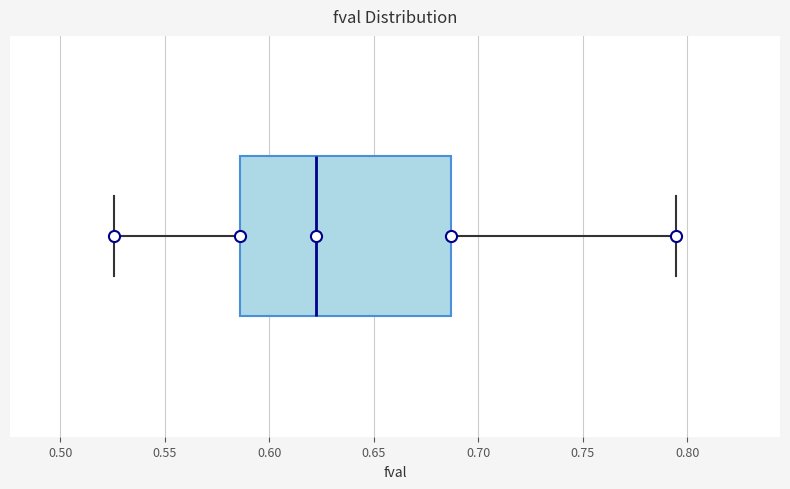

Where is the left edge of the box on the x-axis? The values are not printed on the chart, so give them approximately, as read against the axis.

0.585